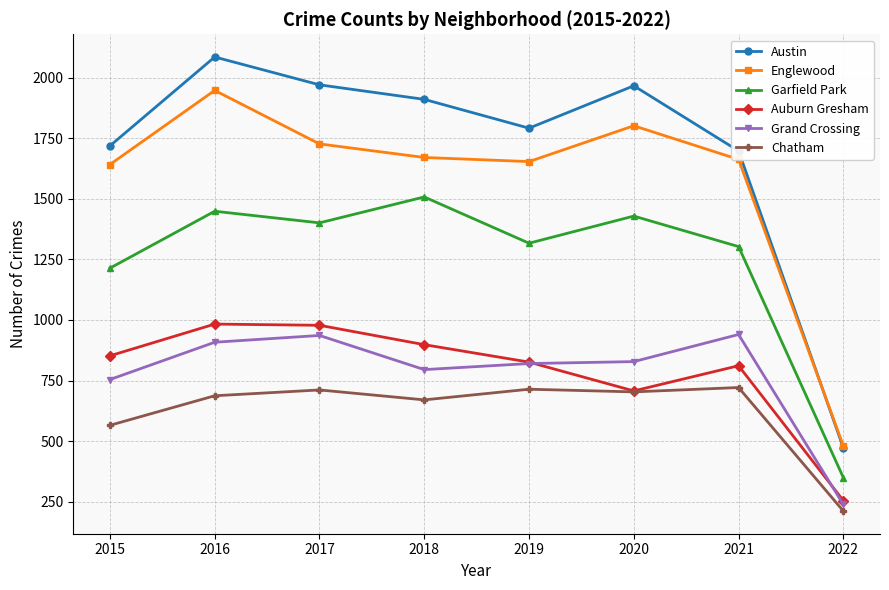

What is the value of the Garfield Park point at the 7th from the left?

1303